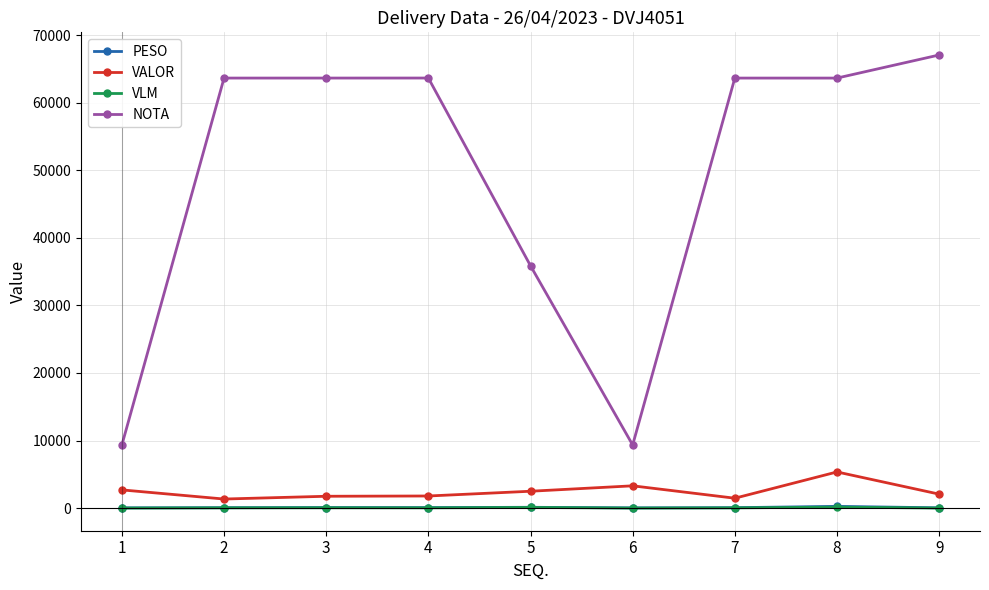

The value of NOTA at 3 is 29419.7. True or false?

False